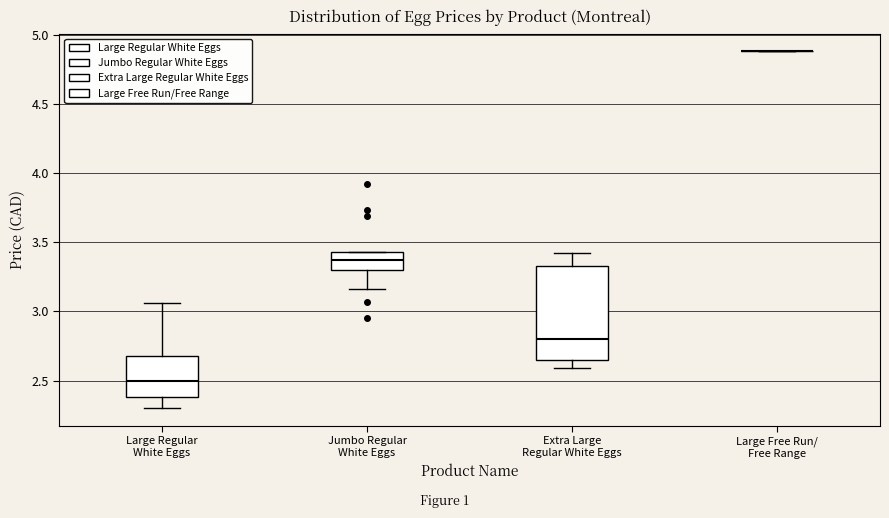

Reading left to right, transcribe this box plot: for each box, give where its median line is, the range the box spans, and where its two whiskers end, as read against the y-axis. The values are not printed on the chart, so give them approximately, as read against the axis.

Large Regular White Eggs: median 2.50, box 2.40 to 2.70, whiskers 2.30 to 3.05
Jumbo Regular White Eggs: median 3.35, box 3.30 to 3.45, whiskers 3.15 to 3.45
Extra Large Regular White Eggs: median 2.80, box 2.65 to 3.35, whiskers 2.60 to 3.40
Large Free Run/ Free Range: box collapsed to a line at 4.90, whiskers 4.90 to 4.90